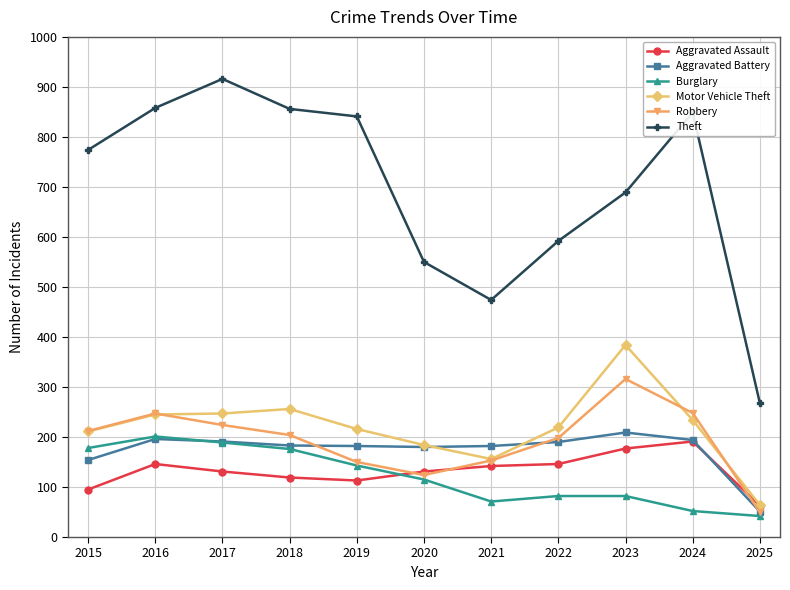

Is it true that Motor Vehicle Theft equals 419 at 2016?

False